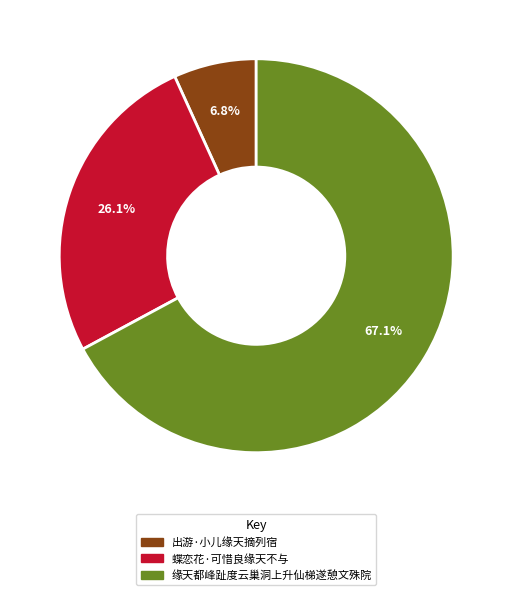

Combined, do 出游·小儿缘天摘列宿 and 蝶恋花·可惜良缘天不与 account for over 50%?

No